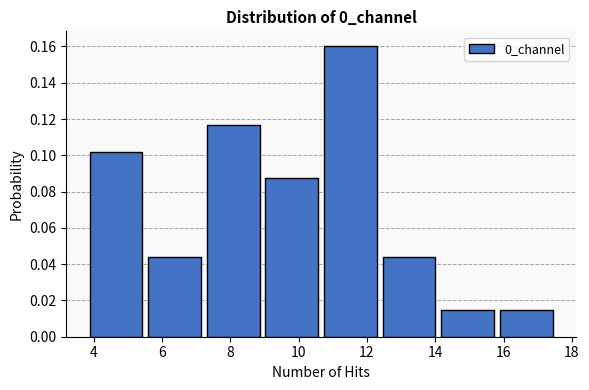

Reading left to right, transcribe this chart: for each bar, give the range it covers on the x-axis and its height. Neither the bar edges nor the heights are printed on the chart, so give them approximately, as read against the axes.

3.8 to 5.6: 0.102
5.6 to 7.2: 0.044
7.2 to 9.0: 0.116
9.0 to 10.6: 0.088
10.6 to 12.4: 0.160
12.4 to 14.0: 0.044
14.0 to 15.8: 0.014
15.8 to 17.6: 0.014